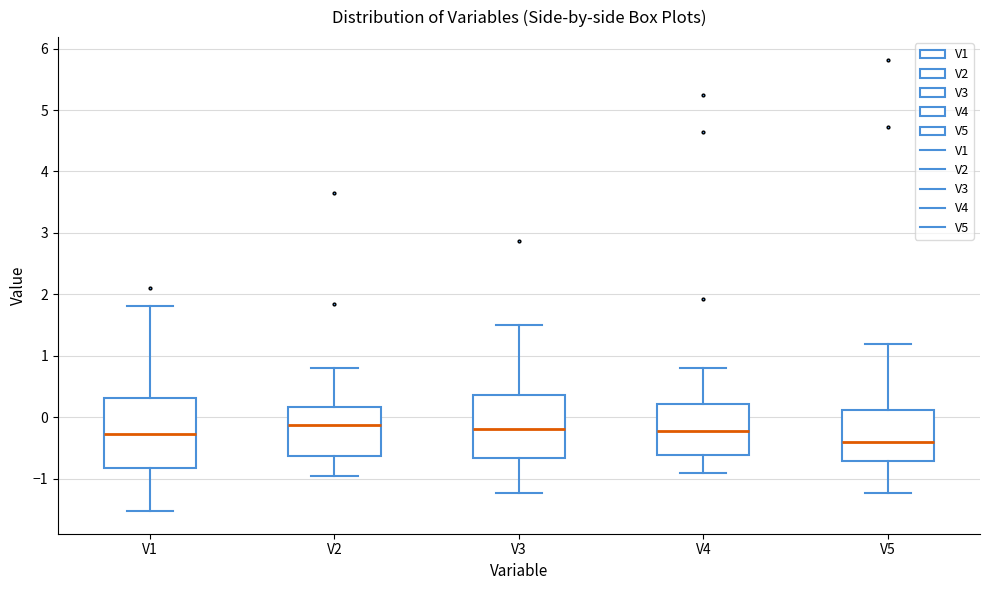

Reading left to right, transcribe this box plot: for each box, give where its median line is, the range the box spans, and where its two whiskers end, as read against the y-axis. The values are not printed on the chart, so give them approximately, as read against the axis.

V1: median -0.3, box -0.8 to 0.3, whiskers -1.5 to 1.8
V2: median -0.1, box -0.6 to 0.2, whiskers -1.0 to 0.8
V3: median -0.2, box -0.7 to 0.4, whiskers -1.2 to 1.5
V4: median -0.2, box -0.6 to 0.2, whiskers -0.9 to 0.8
V5: median -0.4, box -0.7 to 0.1, whiskers -1.2 to 1.2